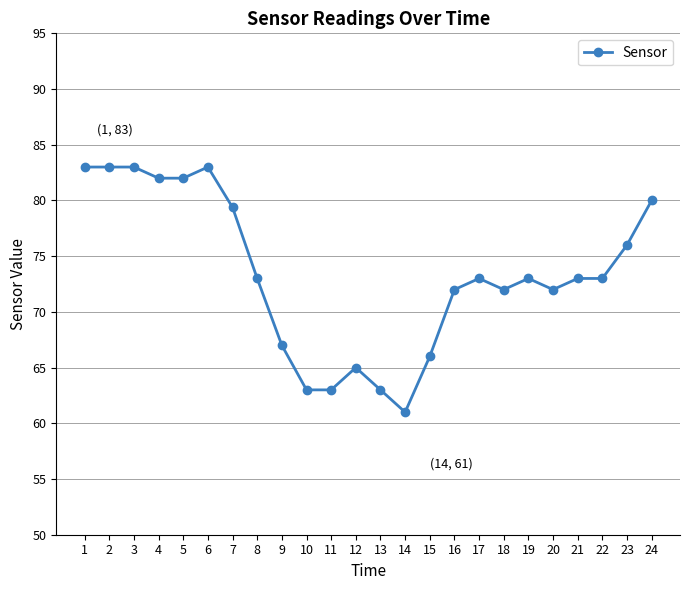

What is the sum of all values?

1760.4